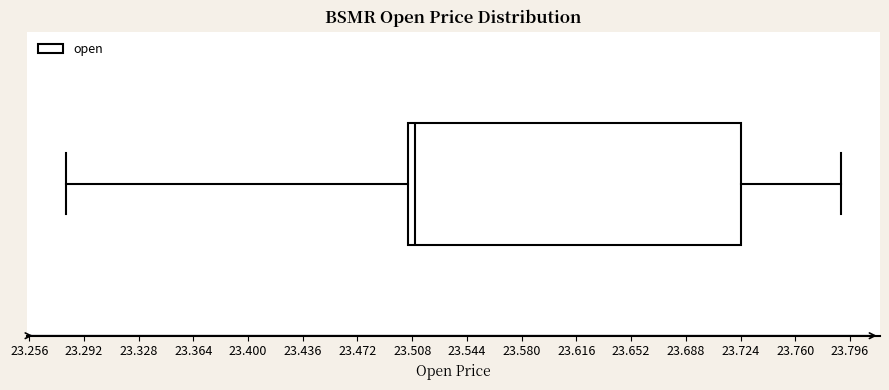

Transcribe this box plot: give where the median line is, the range the box spans, and where the two whiskers end, as read against the x-axis. The values are not printed on the chart, so give them approximately, as read against the axis.

median 23.510, box 23.505 to 23.725, whiskers 23.280 to 23.790